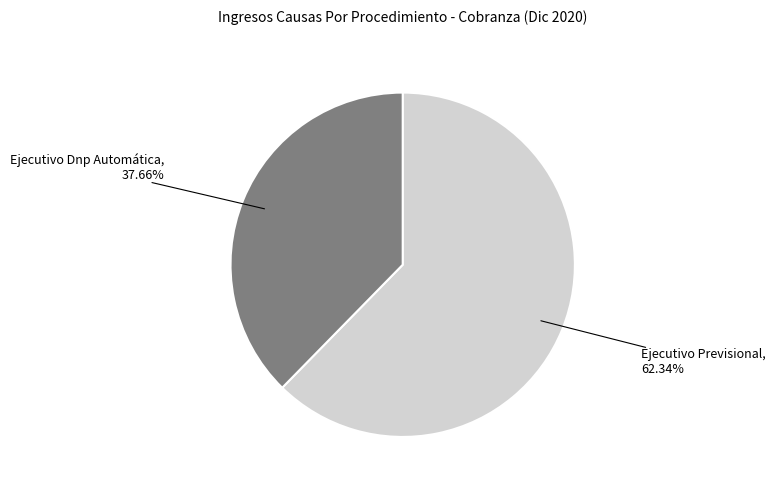

Is there a majority slice in this chart?

Yes